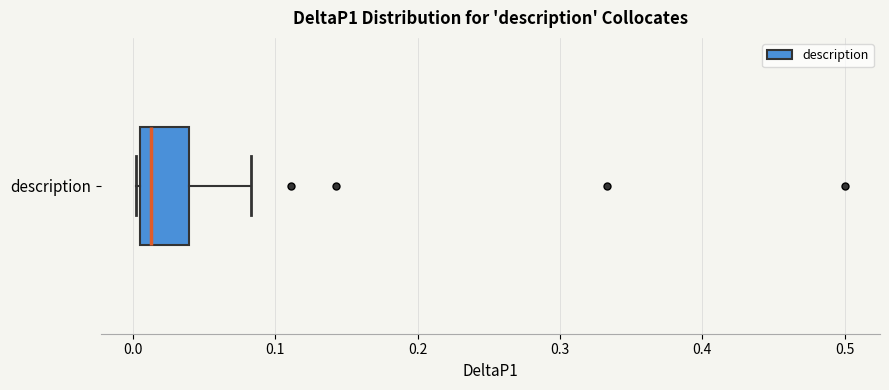

Read this box plot against the x-axis: the position of the median line, the range covered by the box, and the ends of both whiskers. The values are not printed on the chart, so give them approximately, as read against the axis.

median 0.01, box 0.00 to 0.04, whiskers 0.00 to 0.08